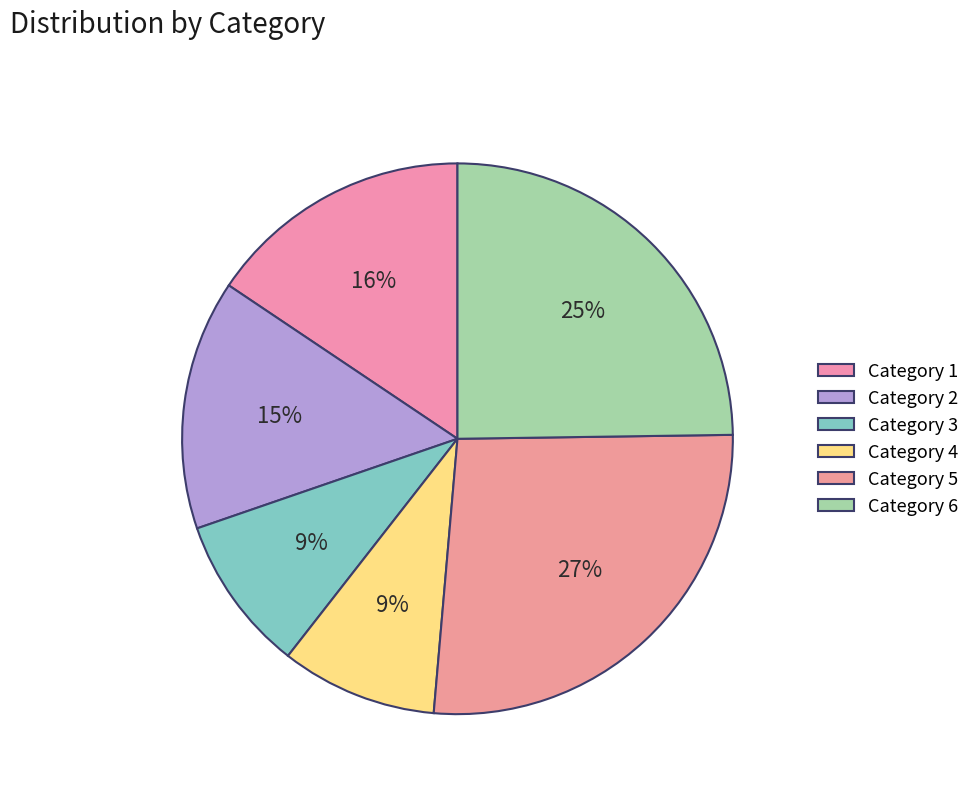

Is there any slice that represents more than half of the pie?

No